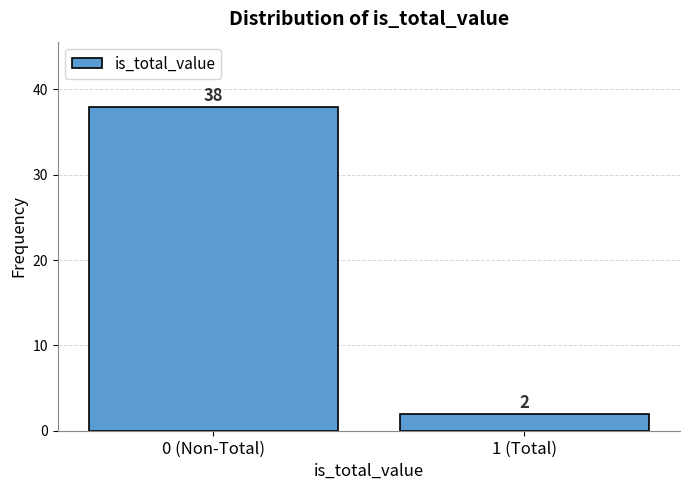

Reading left to right, list all the values displayed in this chart.

0 (Non-Total)=38	1 (Total)=2